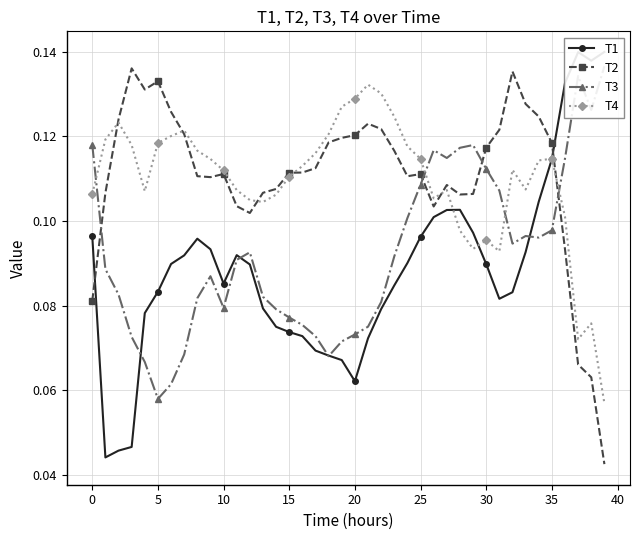

Count the T4 values in the range 0 to 1.

40